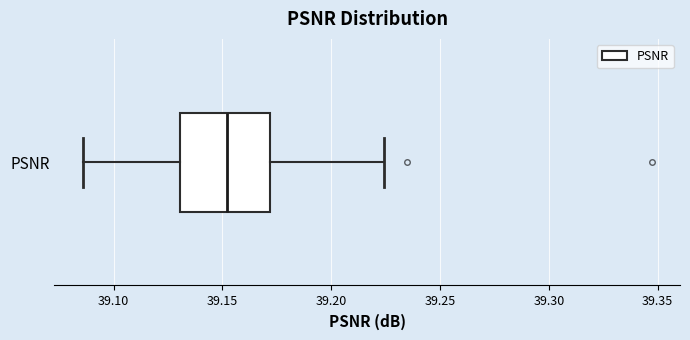

Read this box plot against the x-axis: the position of the median line, the range covered by the box, and the ends of both whiskers. The values are not printed on the chart, so give them approximately, as read against the axis.

median 39.150, box 39.130 to 39.170, whiskers 39.085 to 39.225